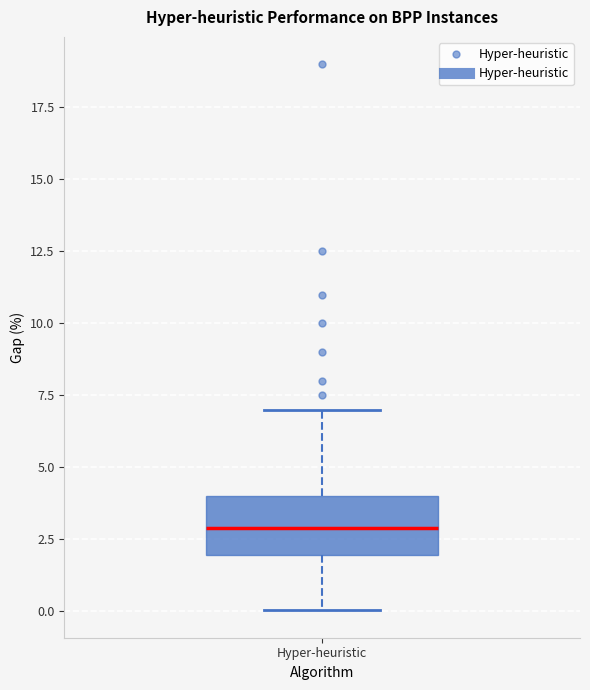

Read this box plot against the y-axis: the position of the median line, the range covered by the box, and the ends of both whiskers. The values are not printed on the chart, so give them approximately, as read against the axis.

median 3, box 2 to 4, whiskers 0 to 7